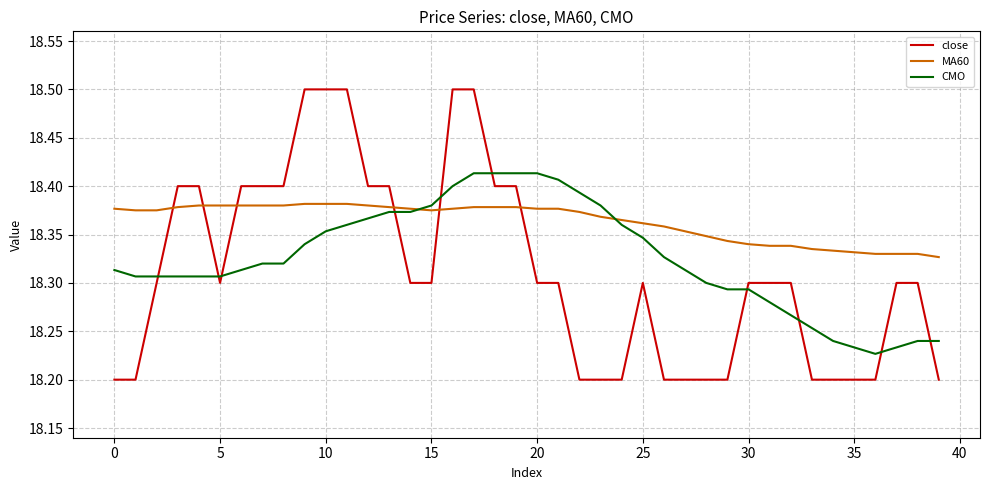

What is the difference between the second highest and minimum values in the CMO series?

0.2